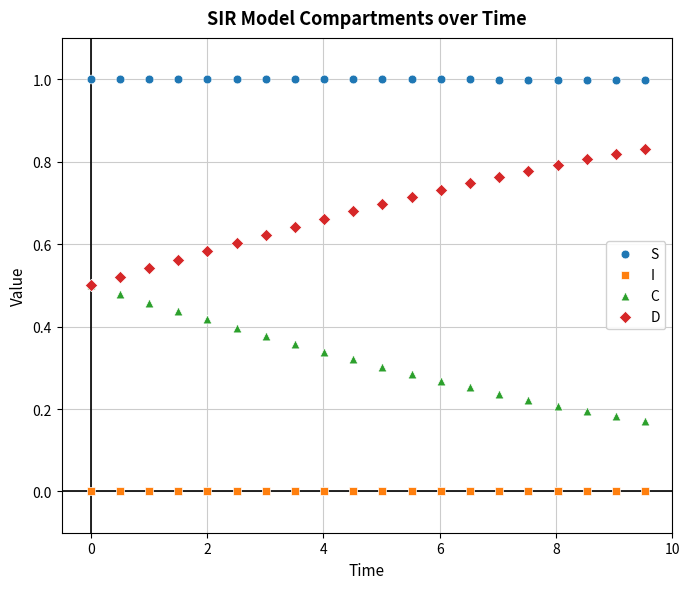

Which series contains the highest Y value?

S